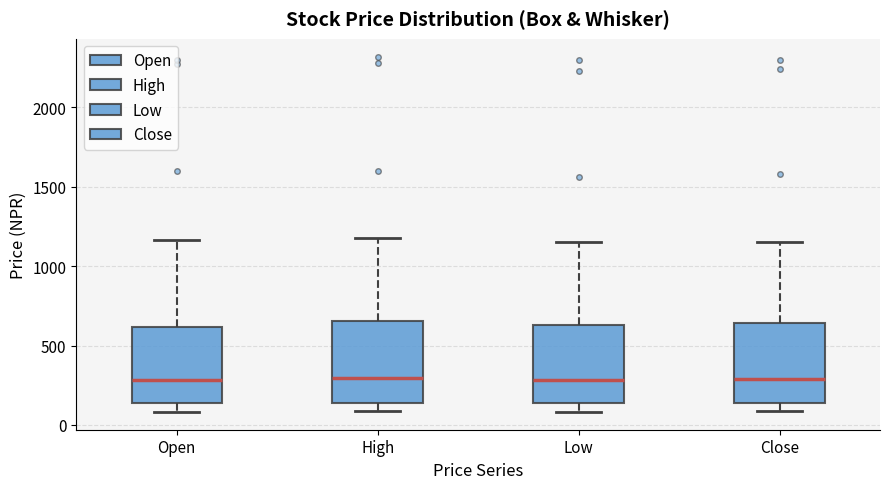

Reading left to right, transcribe this box plot: for each box, give where its median line is, the range the box spans, and where its two whiskers end, as read against the y-axis. The values are not printed on the chart, so give them approximately, as read against the axis.

Open: median 300, box 150 to 600, whiskers 100 to 1150
High: median 300, box 150 to 650, whiskers 100 to 1200
Low: median 300, box 150 to 650, whiskers 100 to 1150
Close: median 300, box 150 to 650, whiskers 100 to 1150